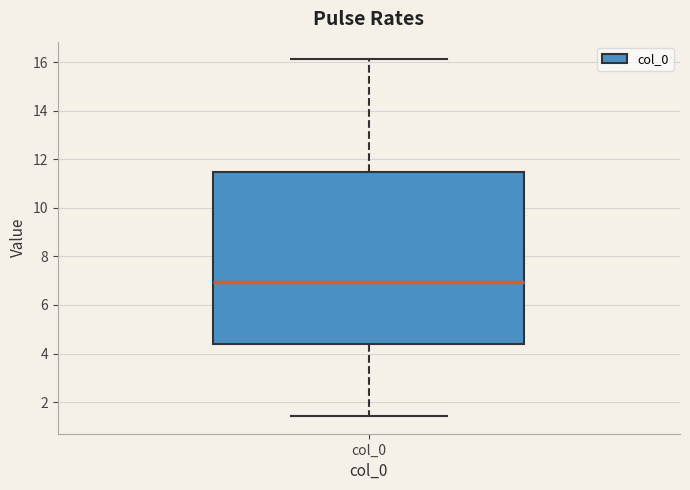

Where is the upper edge of the box for col_0 on the y-axis? The values are not printed on the chart, so give them approximately, as read against the axis.

11.4